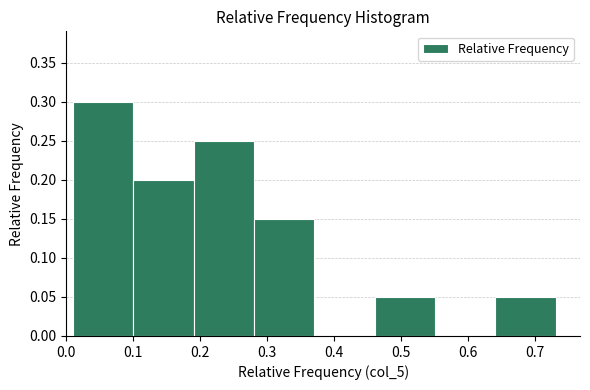

Reading left to right, transcribe this chart: for each bar, give the range it covers on the x-axis and its height. Neither the bar edges nor the heights are printed on the chart, so give them approximately, as read against the axes.

0.01 to 0.10: 0.30
0.10 to 0.19: 0.20
0.19 to 0.28: 0.25
0.28 to 0.37: 0.15
0.37 to 0.46: 0
0.46 to 0.55: 0.05
0.55 to 0.64: 0
0.64 to 0.73: 0.05